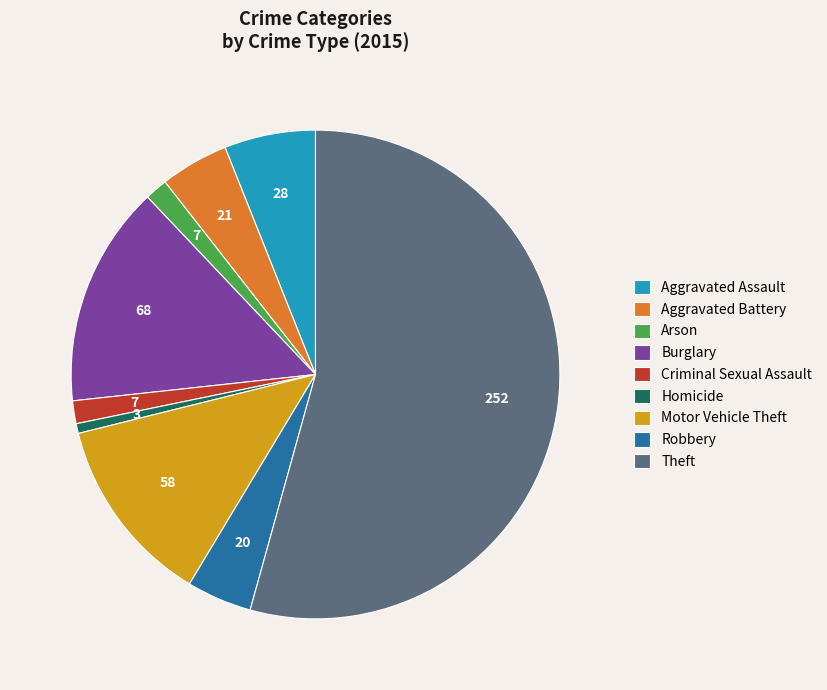

Which has a higher value, Theft or Aggravated Assault?

Theft